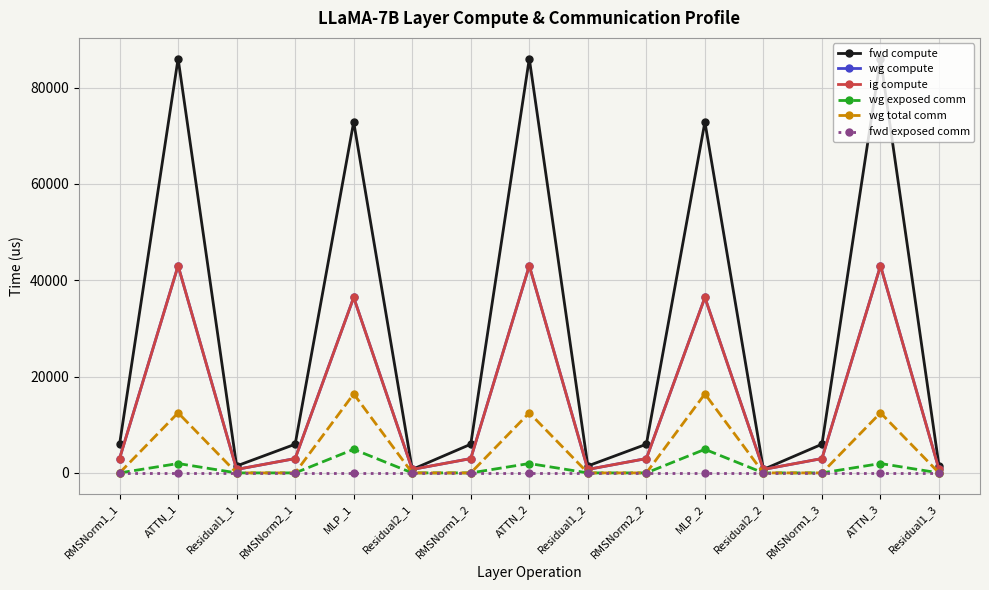

At which label does ig compute reach its peak?

ATTN_1